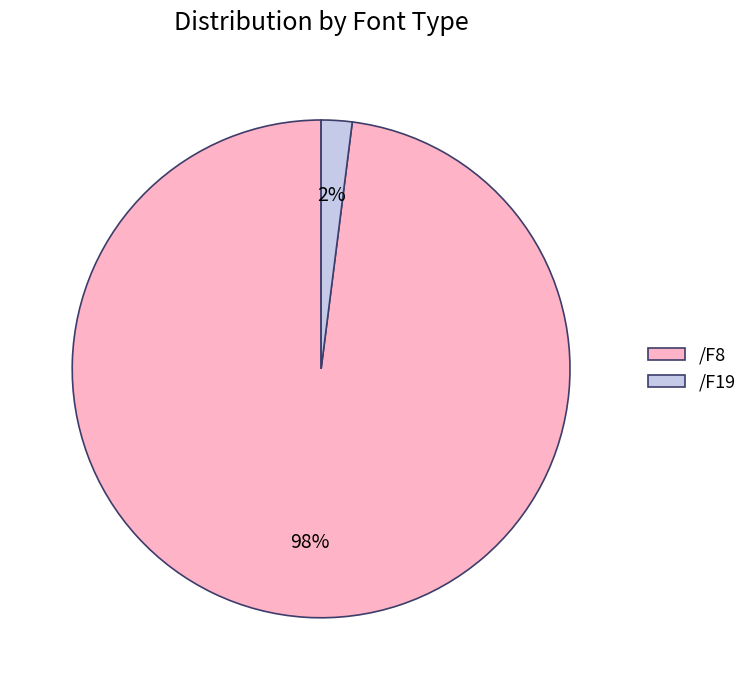

Count the number of slices in the pie.

2